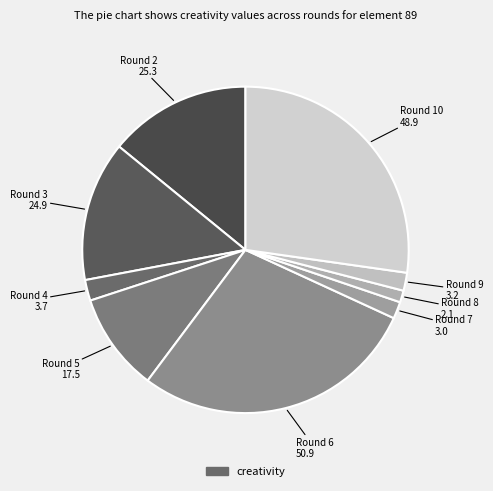

How many segments does this pie chart have?

9